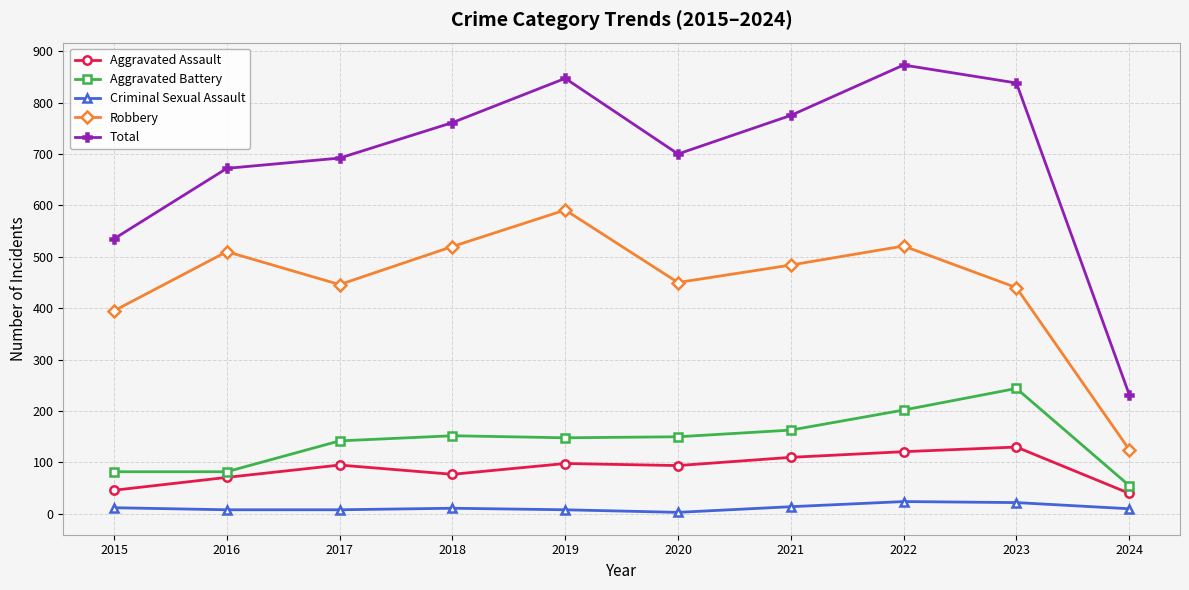

True or false: Aggravated Battery and Aggravated Assault cross at least once.

False